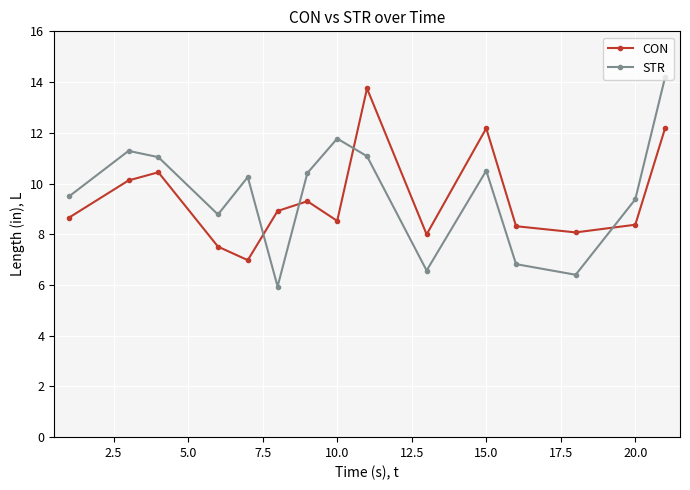

Which series has the largest total across all categories?

STR